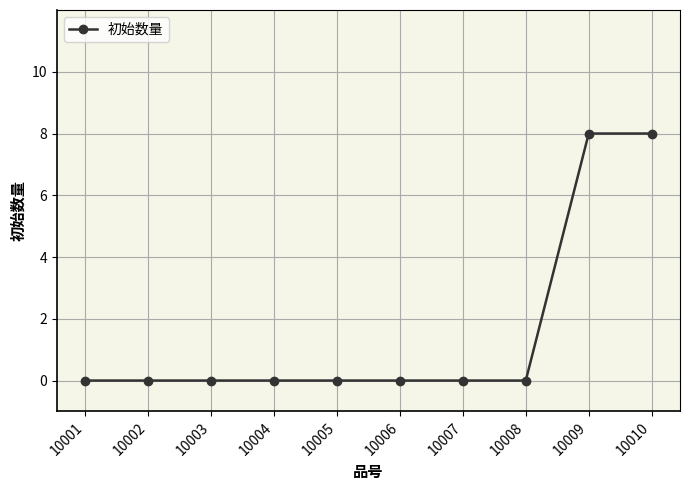

How many lines are shown in the chart?

1